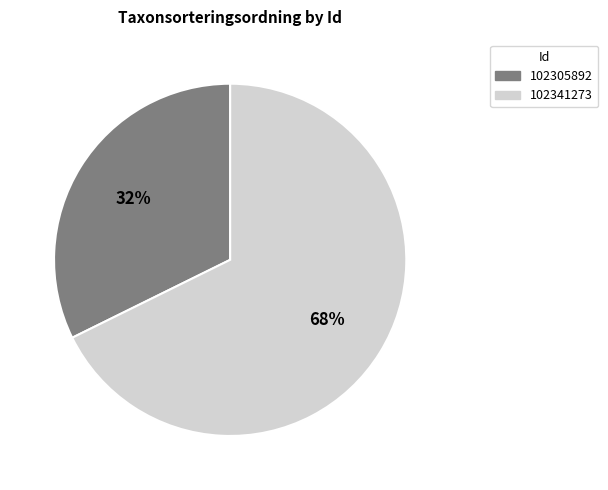

Count the number of slices in the pie.

2